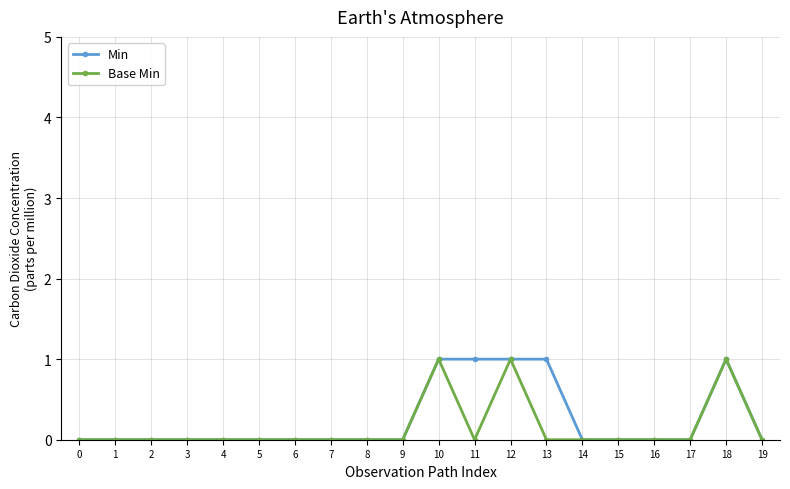

List the series in order of their overall mean, highest first.

Min, Base Min